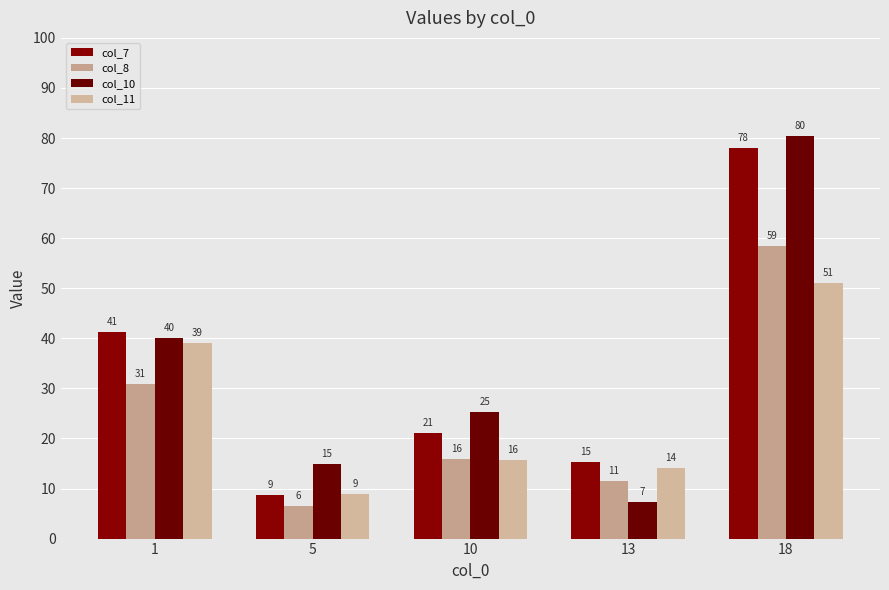

What is the difference between the maximum and minimum values in the col_11 series?

42.1